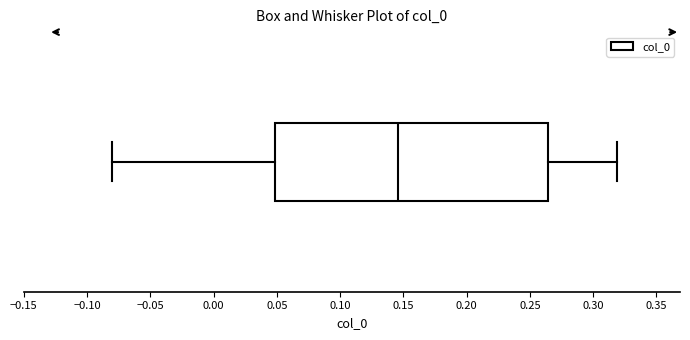

Read this box plot against the x-axis: the position of the median line, the range covered by the box, and the ends of both whiskers. The values are not printed on the chart, so give them approximately, as read against the axis.

median 0.145, box 0.050 to 0.265, whiskers -0.080 to 0.320